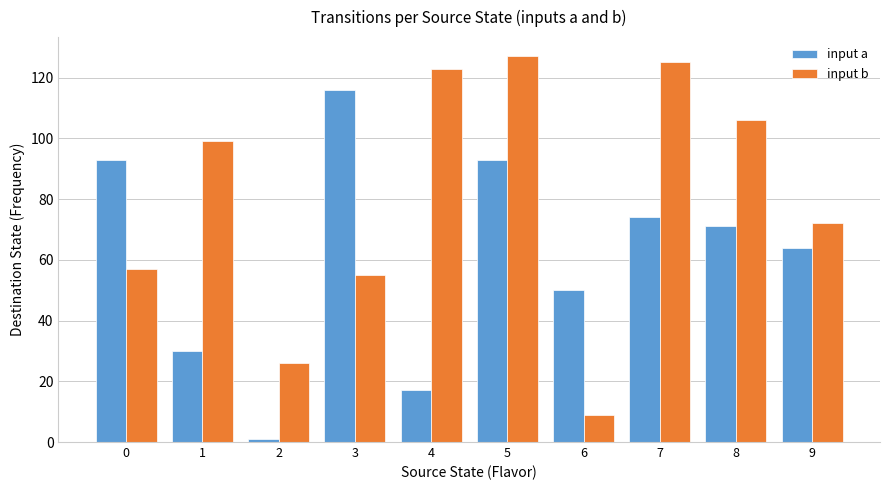

Which category has the highest value across all series?

5